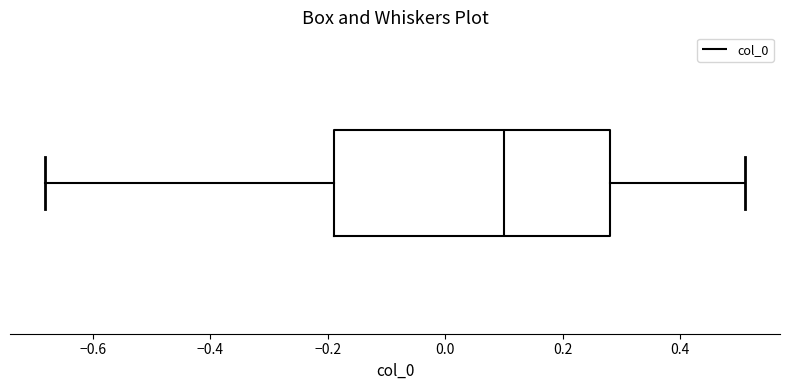

Read this box plot against the x-axis: the position of the median line, the range covered by the box, and the ends of both whiskers. The values are not printed on the chart, so give them approximately, as read against the axis.

median 0.10, box -0.18 to 0.28, whiskers -0.68 to 0.52